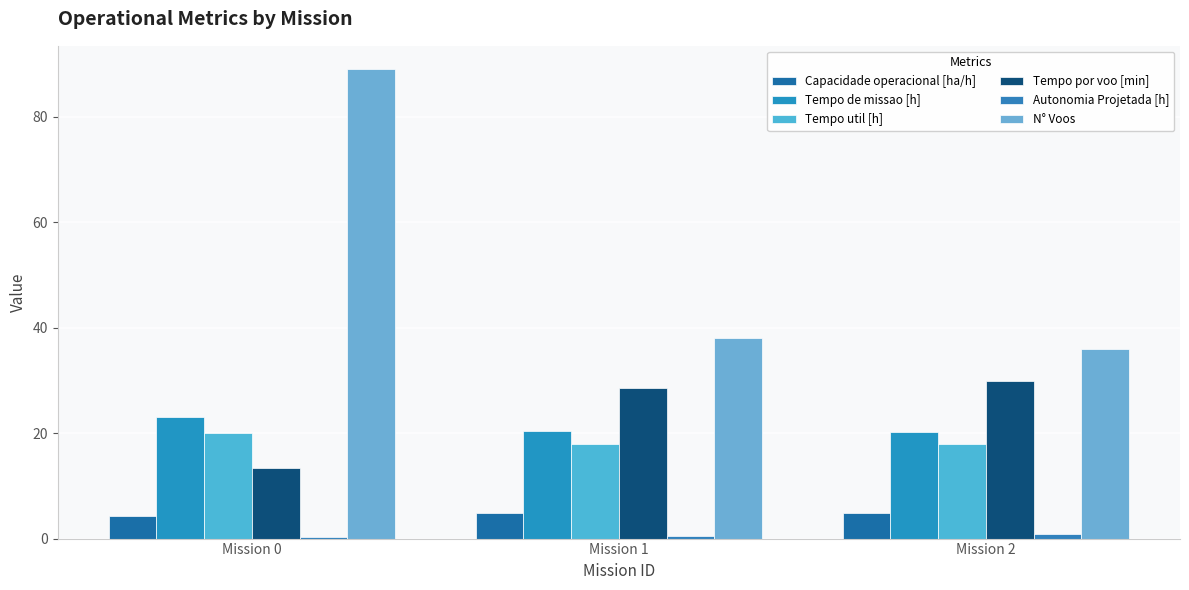

Reading left to right, extract all data points from this chart.

Capacidade operacional [ha/h]: Mission 0=4.3	Mission 1=4.9	Mission 2=4.9
Tempo de missao [h]: Mission 0=23.0	Mission 1=20.4	Mission 2=20.3
Tempo util [h]: Mission 0=20.0	Mission 1=18.0	Mission 2=18.0
Tempo por voo [min]: Mission 0=13.5	Mission 1=28.5	Mission 2=29.9
Autonomia Projetada [h]: Mission 0=0.3	Mission 1=0.6	Mission 2=0.8
N° Voos: Mission 0=89.0	Mission 1=38.0	Mission 2=36.0